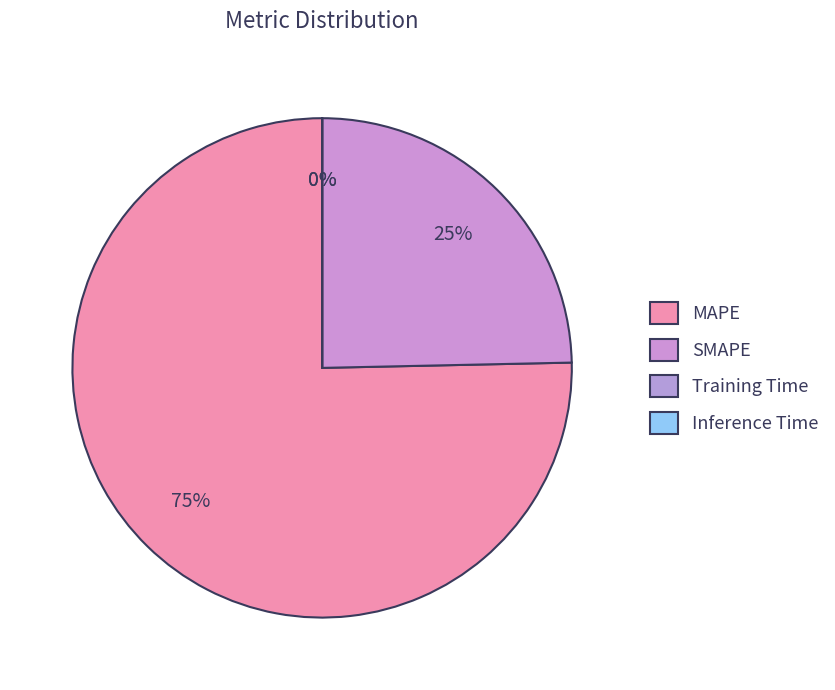

Count the number of slices in the pie.

4